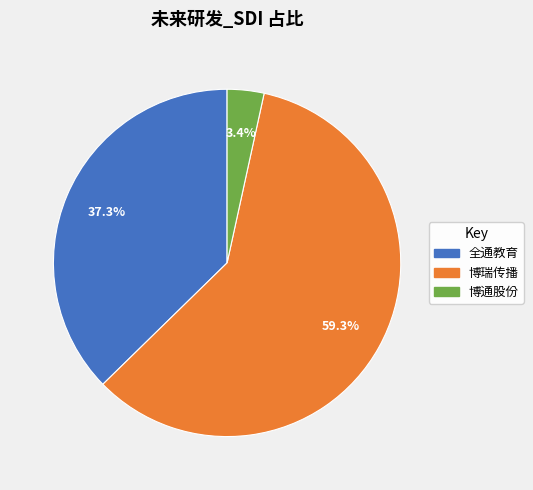

To the nearest percent, what is the average slice percentage?

33%